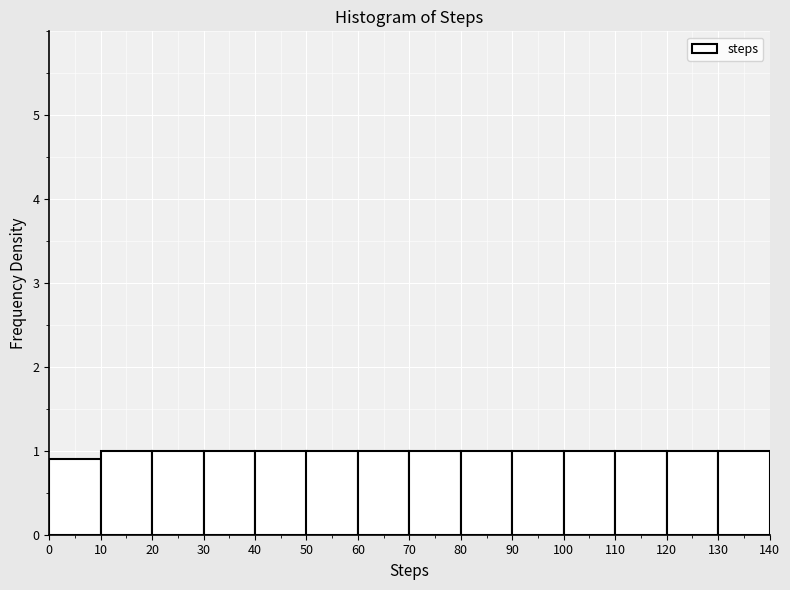

What is the height of the bar covering 20 to 30 on the x-axis? The values are not printed on the chart, so give them approximately, as read against the axis.

1.0